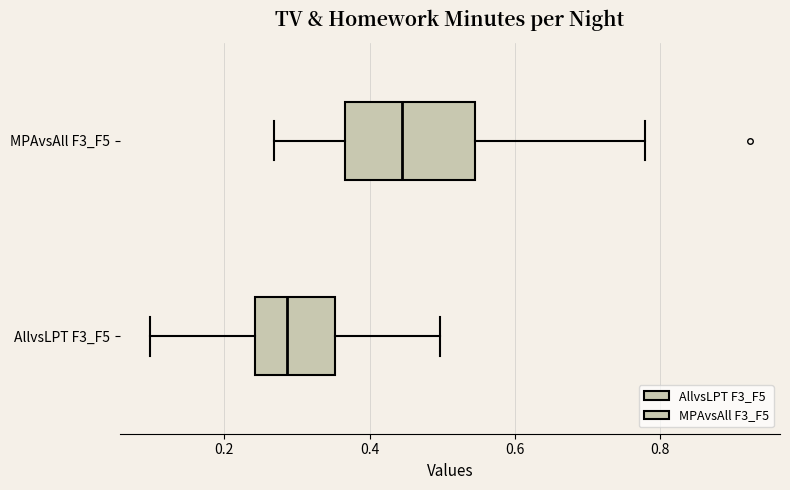

Reading bottom to top, transcribe this box plot: for each box, give where its median line is, the range the box spans, and where its two whiskers end, as read against the x-axis. The values are not printed on the chart, so give them approximately, as read against the axis.

AllvsLPT F3_F5: median 0.28, box 0.24 to 0.36, whiskers 0.10 to 0.50
MPAvsAll F3_F5: median 0.44, box 0.36 to 0.54, whiskers 0.26 to 0.78